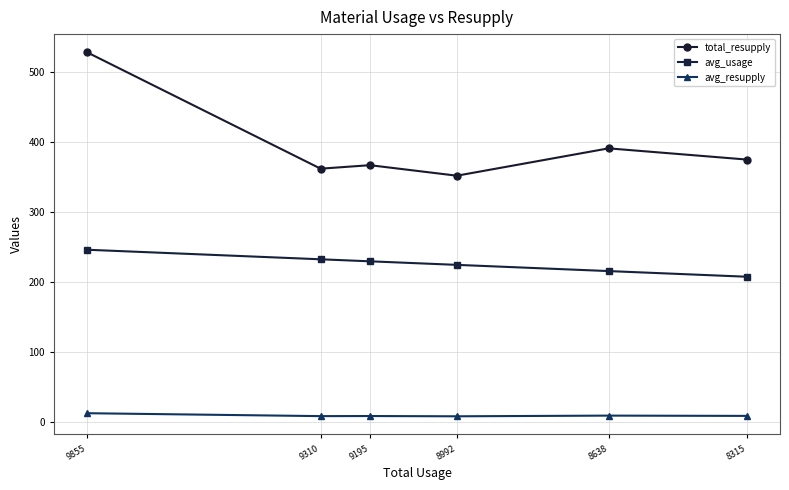

Reading right to left, what are all the values shown in this chart?

total_resupply: 8315=375.0	8638=391.0	8992=352.0	9195=367.0	9310=362.0	9855=528.0
avg_usage: 8315=207.9	8638=215.9	8992=224.8	9195=229.9	9310=232.8	9855=246.4
avg_resupply: 8315=9.4	8638=9.8	8992=8.8	9195=9.2	9310=9.1	9855=13.2